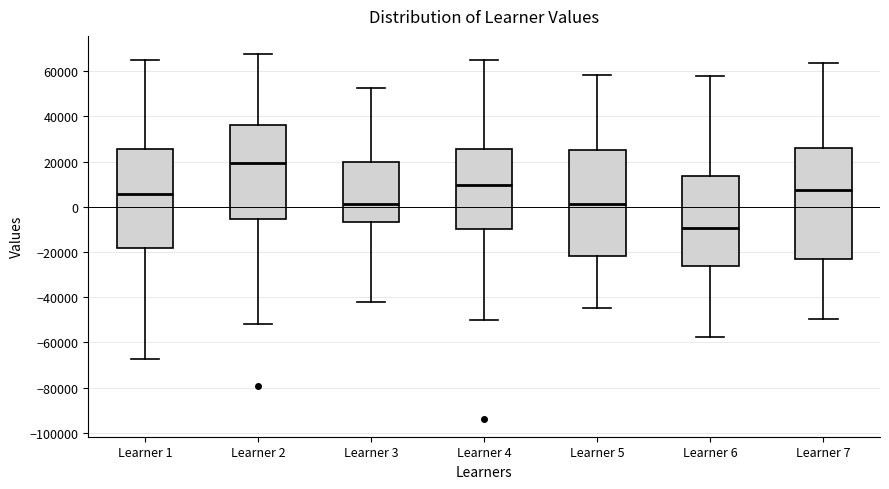

Which box is the tallest, from its lower edge to its upper edge?

Learner 7